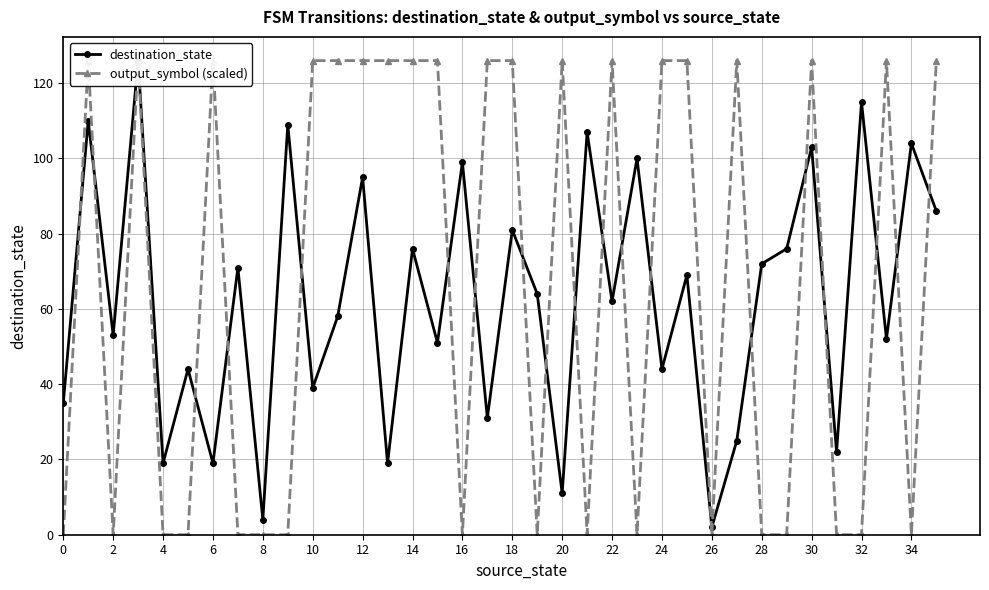

What is the sum of all destination_state values?

2253